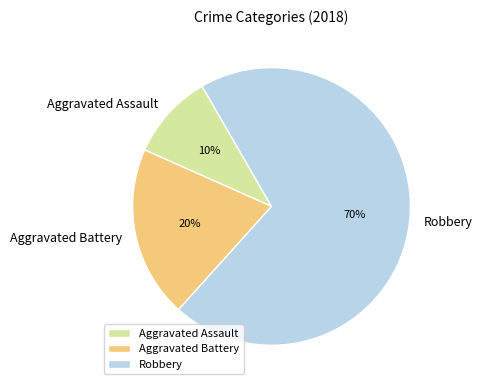

How many segments does this pie chart have?

3